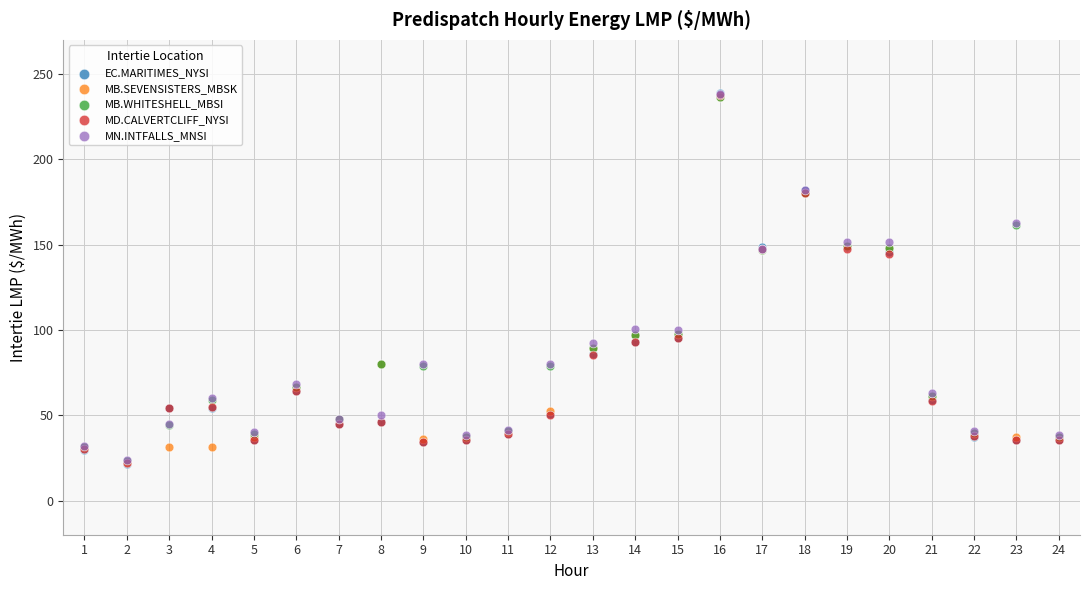

What are all the series names shown in the legend?

EC.MARITIMES_NYSI, MB.SEVENSISTERS_MBSK, MB.WHITESHELL_MBSI, MD.CALVERTCLIFF_NYSI, MN.INTFALLS_MNSI